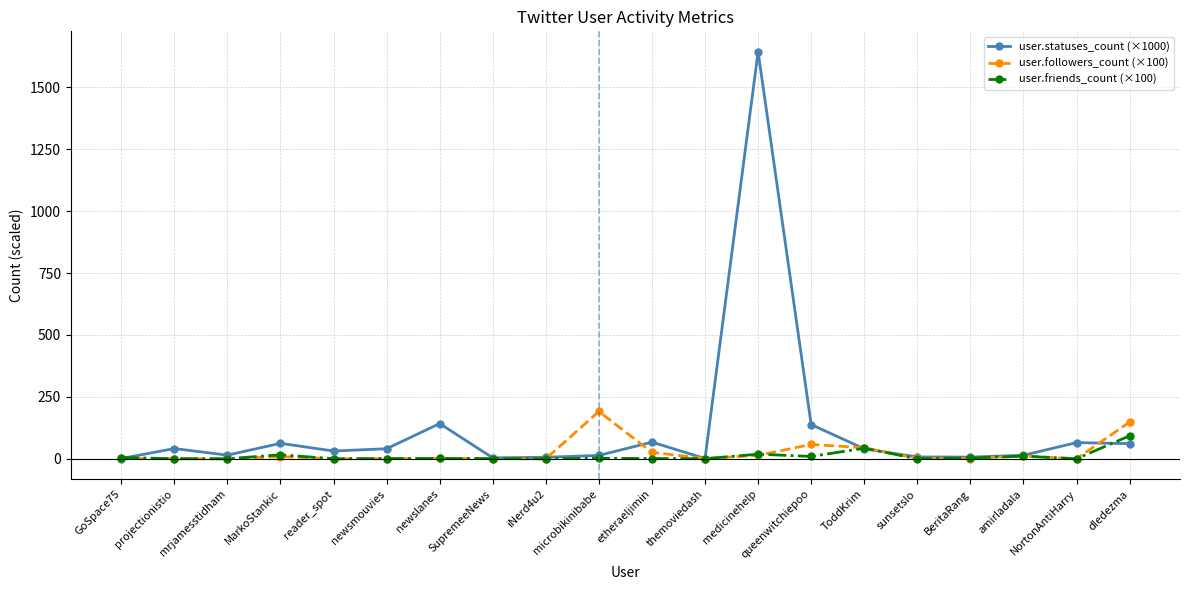

Count the number of data series in this chart.

3